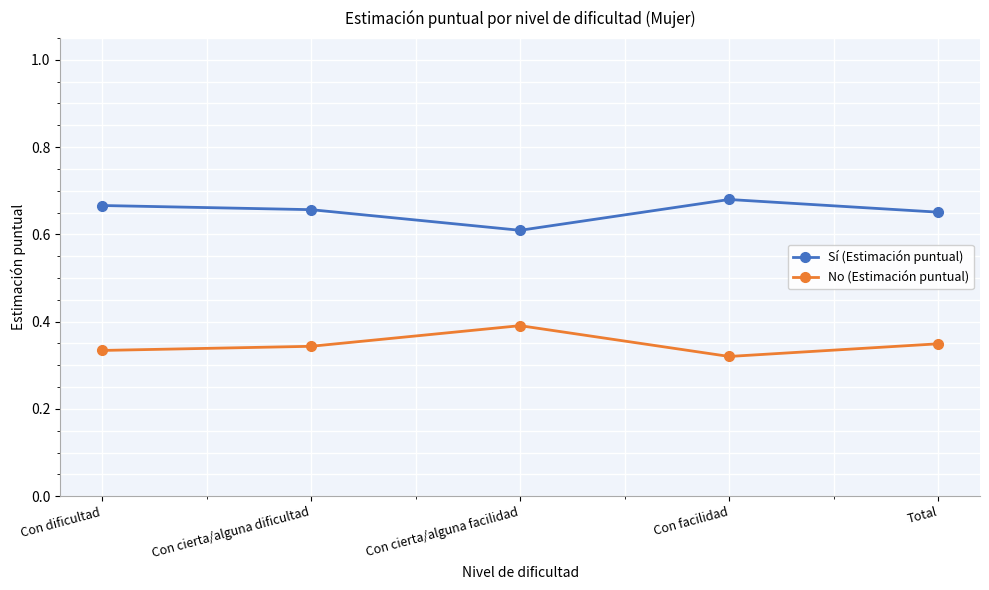

At which label is No (Estimación puntual) closest to 0?

Con facilidad